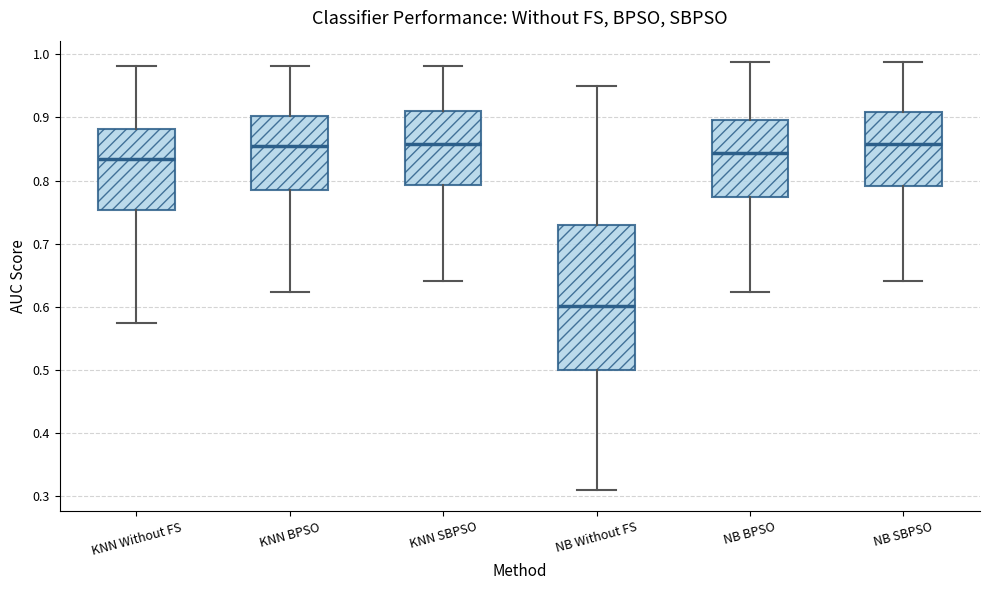

Which box is the tallest, from its lower edge to its upper edge?

NB Without FS